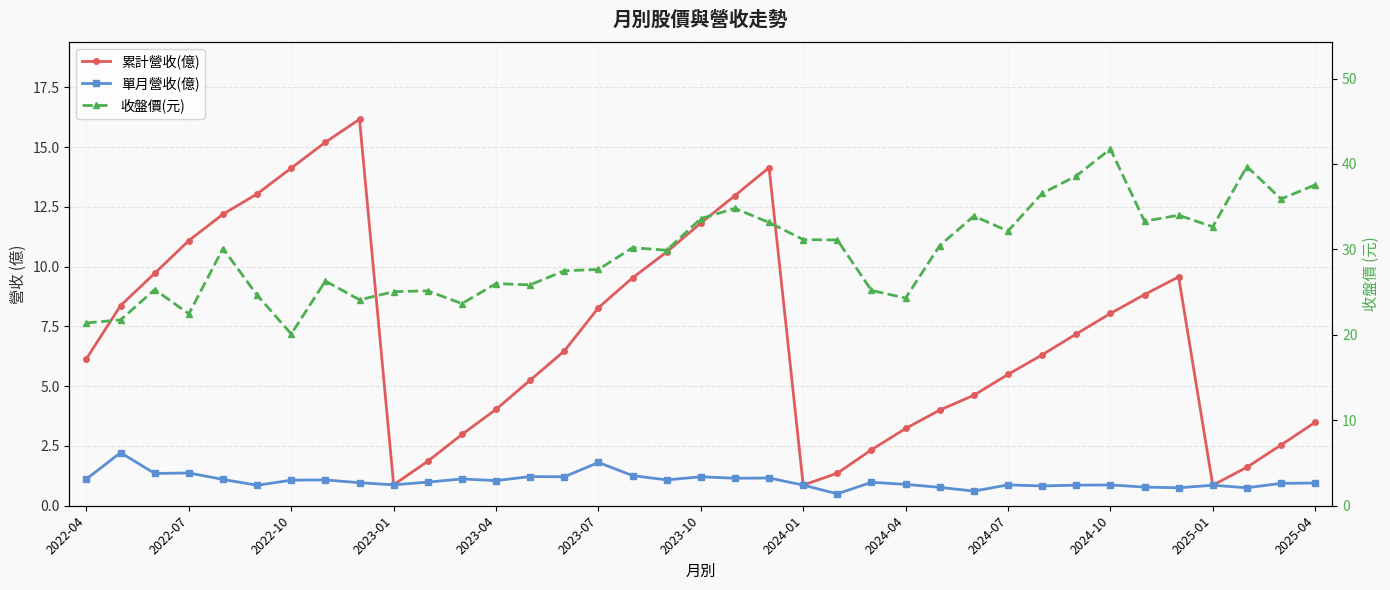

Is the value of 單月營收(億) at 2022-07 greater than the value of 累計營收(億) at 2024-10?

Yes